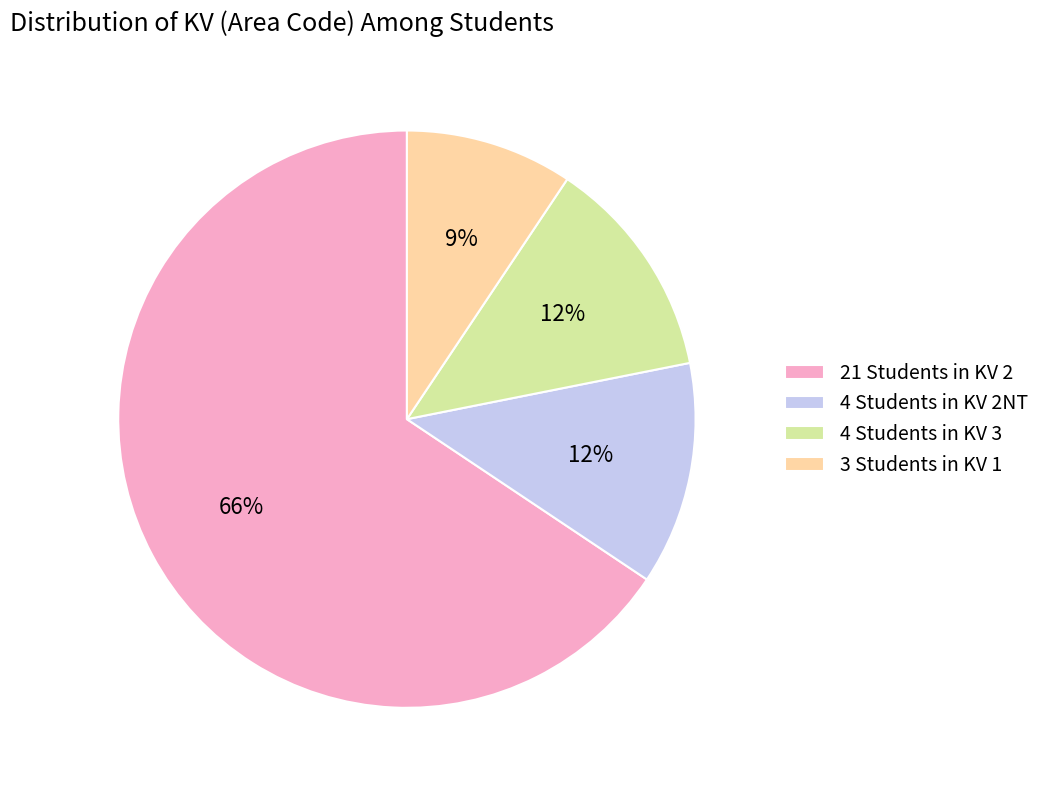

To the nearest percent, what is the difference between the 4 Students in KV 3 and 3 Students in KV 1 slice percentages?

3%